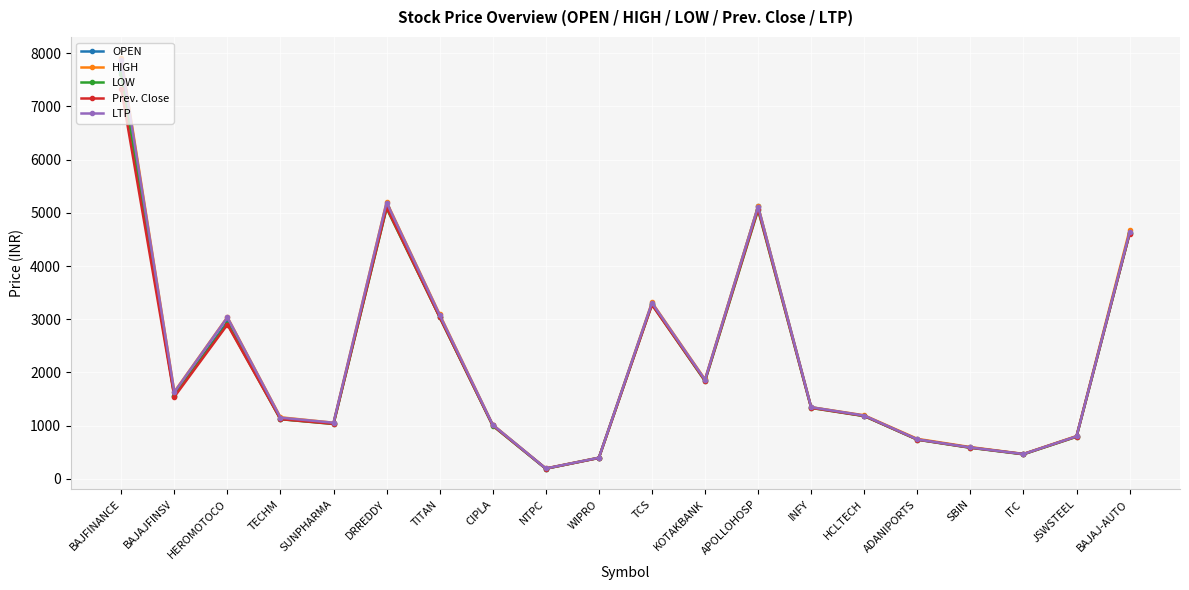

At which category is the sum across all series the highest?

BAJFINANCE